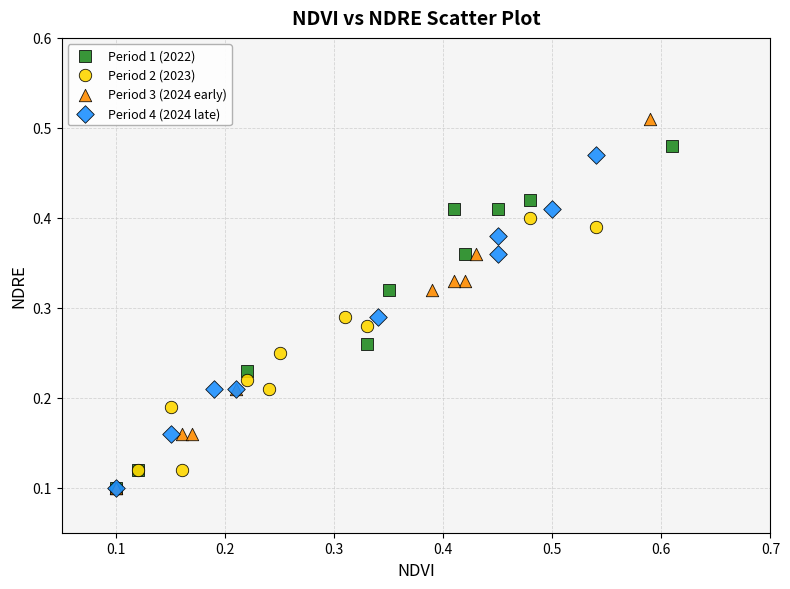

Which series has the widest spread of Y values?

Period 3 (2024 early)